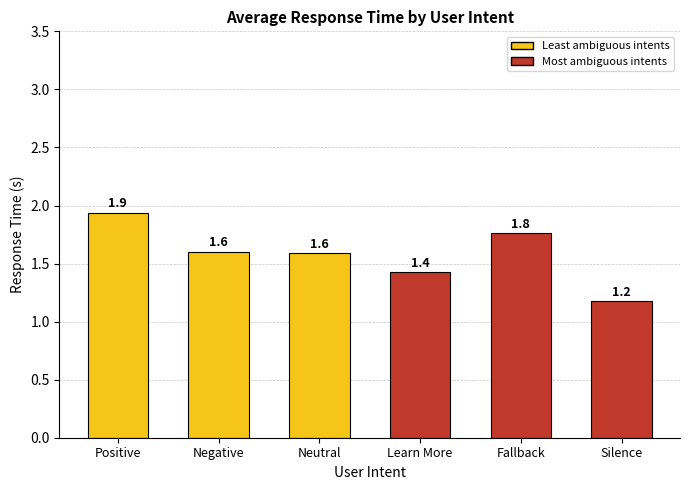

What is the ratio of the value at Neutral to the value at Learn More?

1.1